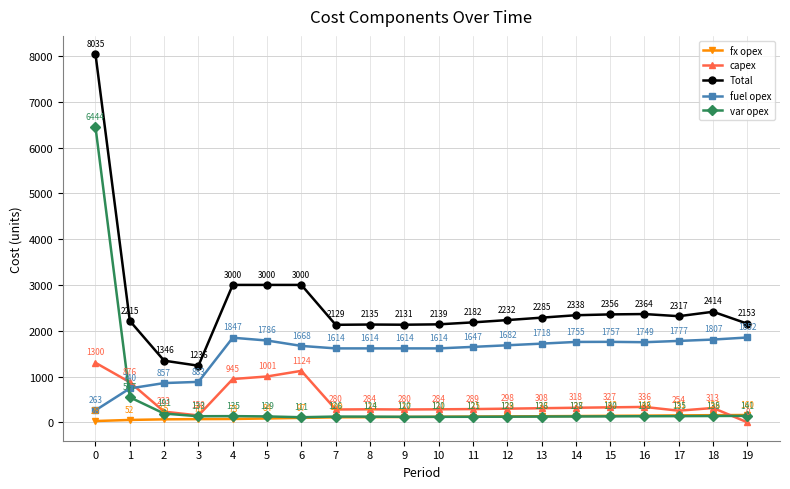

What is the value of the fuel opex point at the 14th from the left?

1718